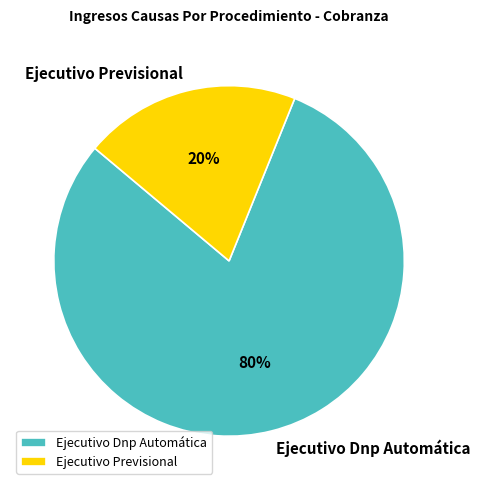

To the nearest percent, what portion does Ejecutivo Previsional represent?

20%